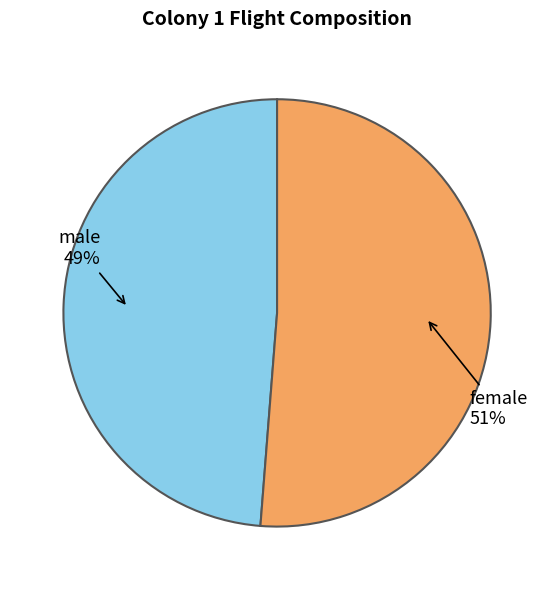

To the nearest percent, what is the difference between the male and female slice percentages?

2%